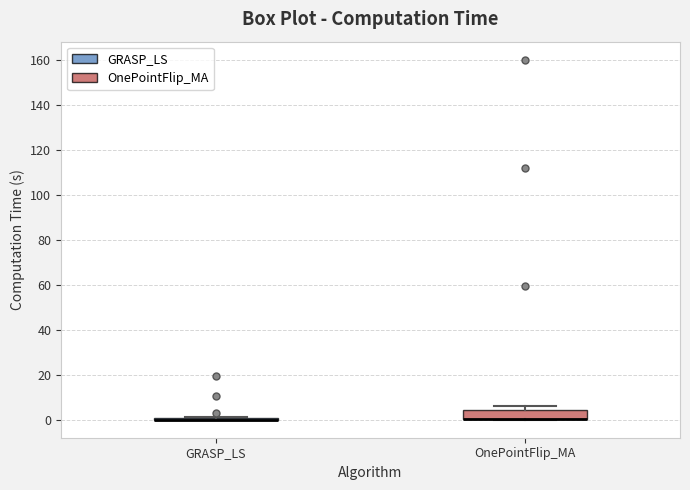

Reading left to right, transcribe this box plot: for each box, give where its median line is, the range the box spans, and where its two whiskers end, as read against the y-axis. The values are not printed on the chart, so give them approximately, as read against the axis.

GRASP_LS: box collapsed to a line at 0, whiskers 0 to 2
OnePointFlip_MA: median 0 (drawn on the box's lower edge), box 0 to 4, whiskers 0 to 6